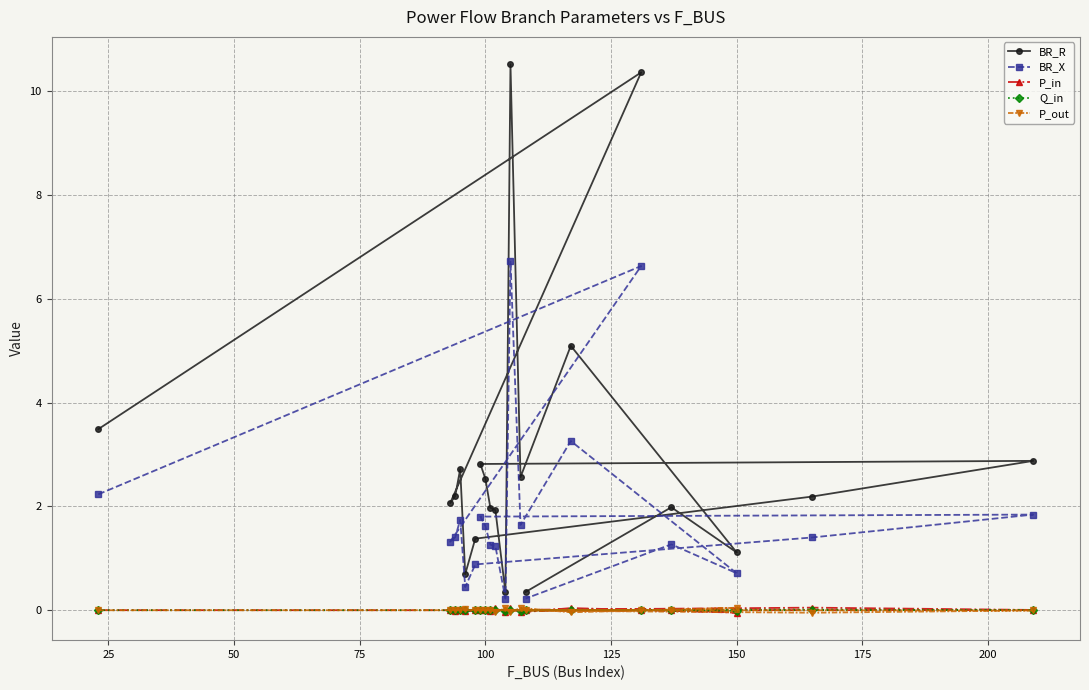

Which series has the largest total across all categories?

BR_R